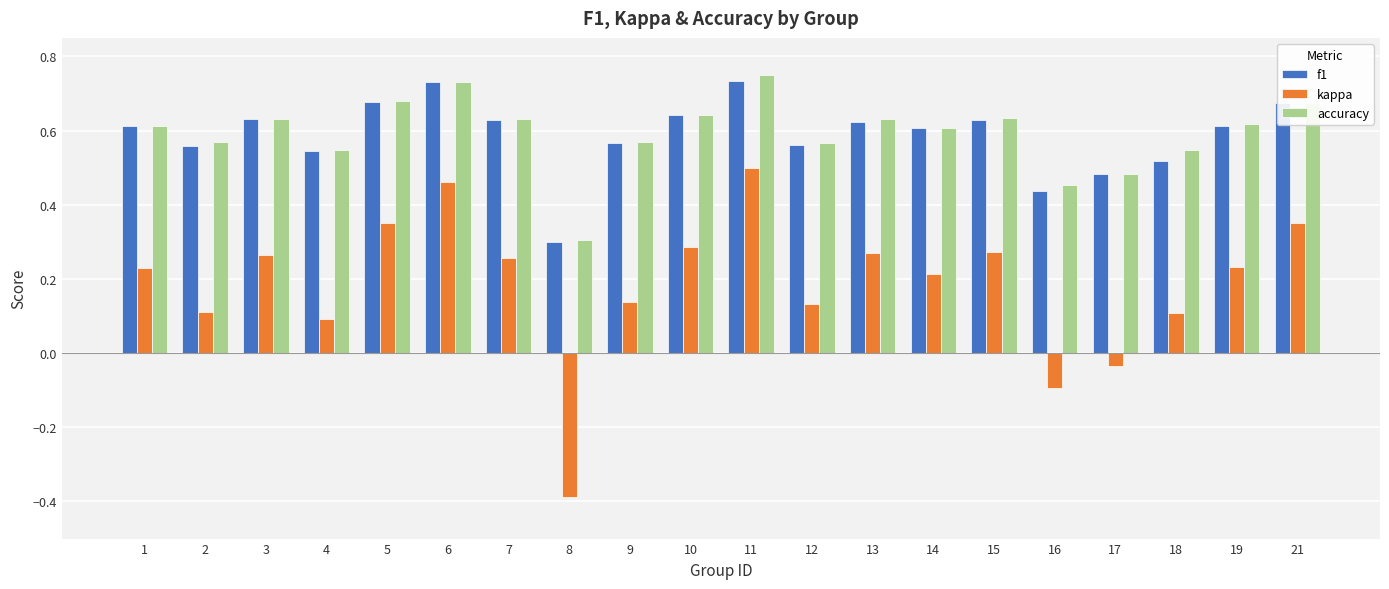

How many values in kappa are above zero?

17